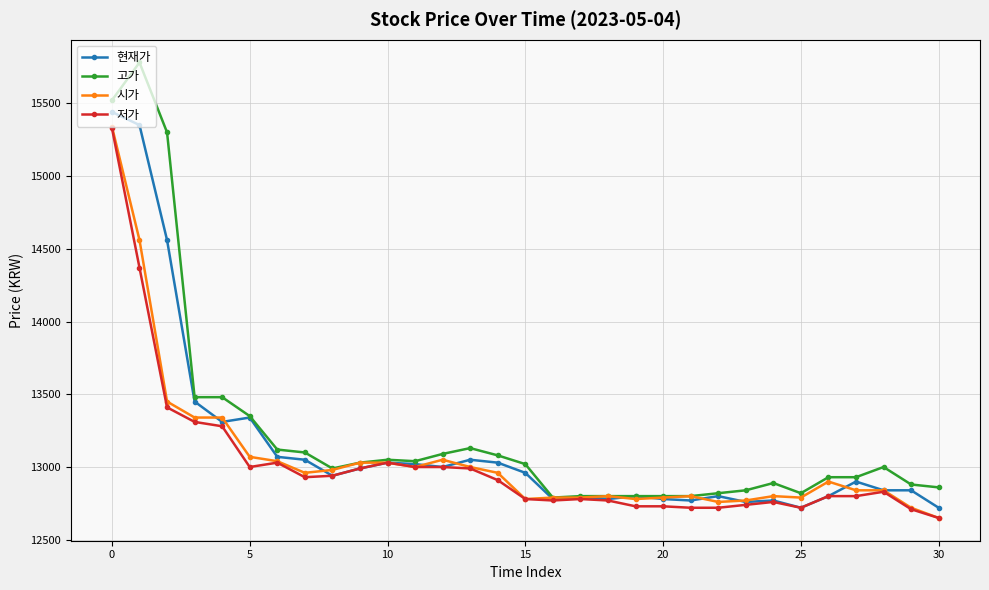

What is the highest value of the 시가 series?

15340